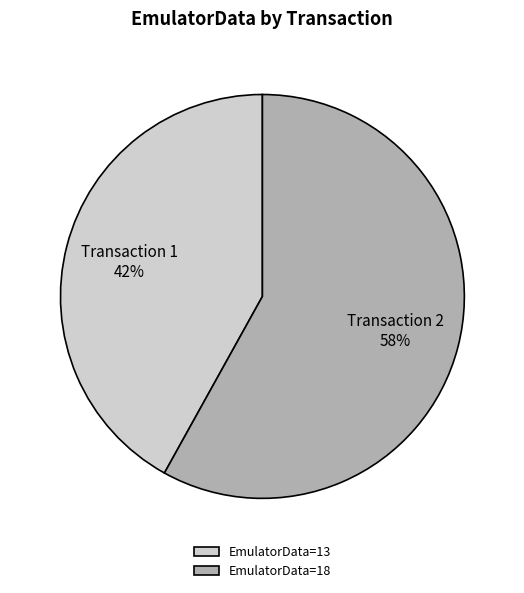

What is the largest slice in the pie chart?

EmulatorData=18